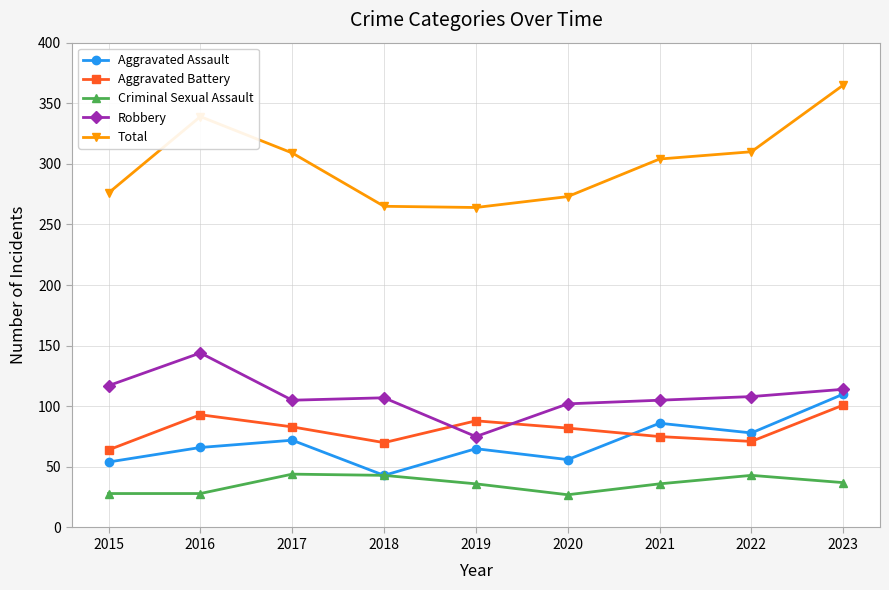

After their last crossing, which series has the higher values: Robbery or Aggravated Battery?

Robbery